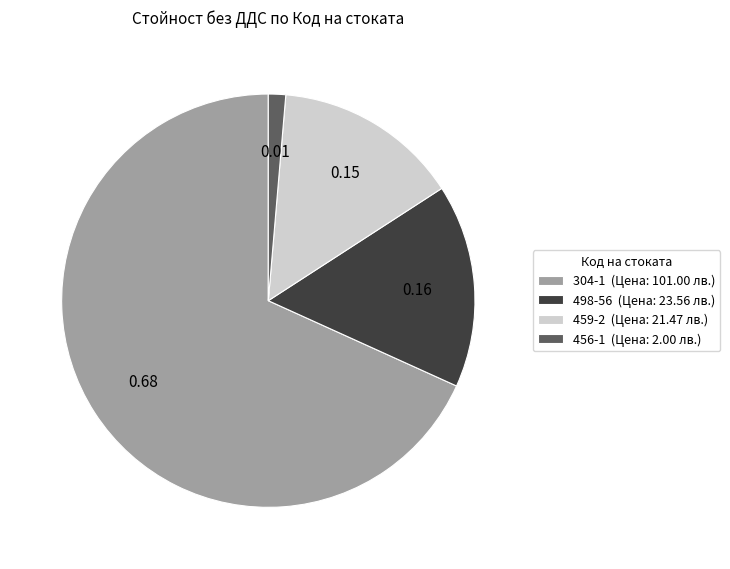

The 456-1 slice represents 11% of the pie. True or false?

False